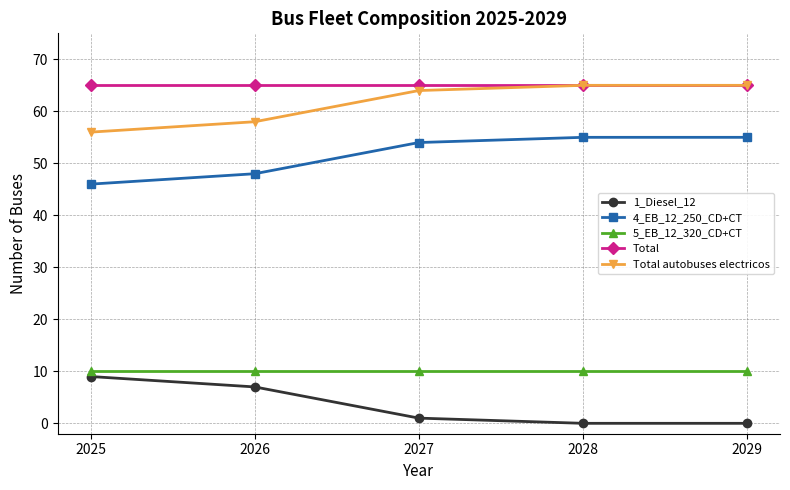

True or false: Total and 4_EB_12_250_CD+CT intersect in this chart.

False